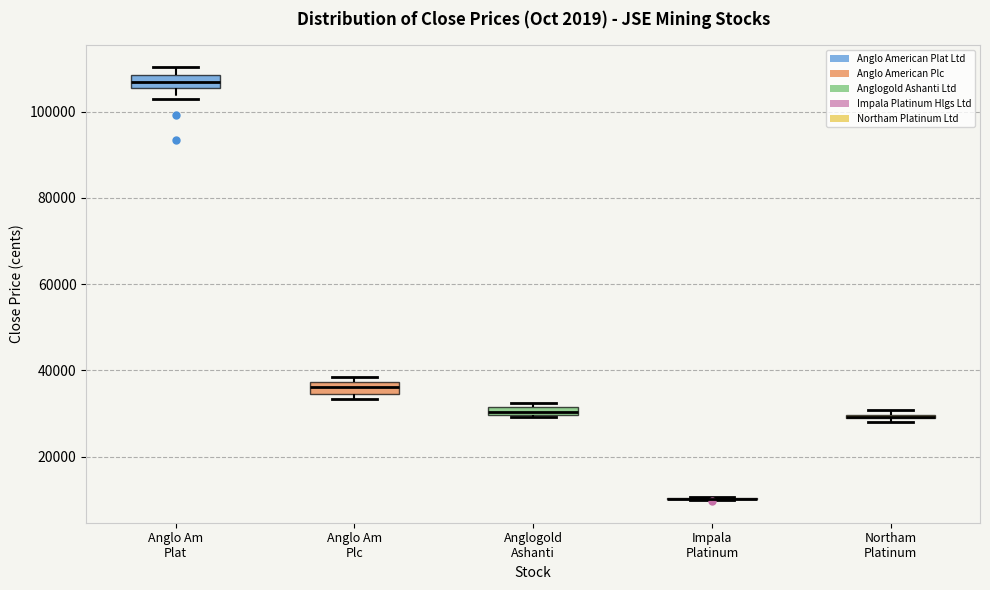

Where does the lower whisker of the box for Anglo Am Plat end on the y-axis? The values are not printed on the chart, so give them approximately, as read against the axis.

104000